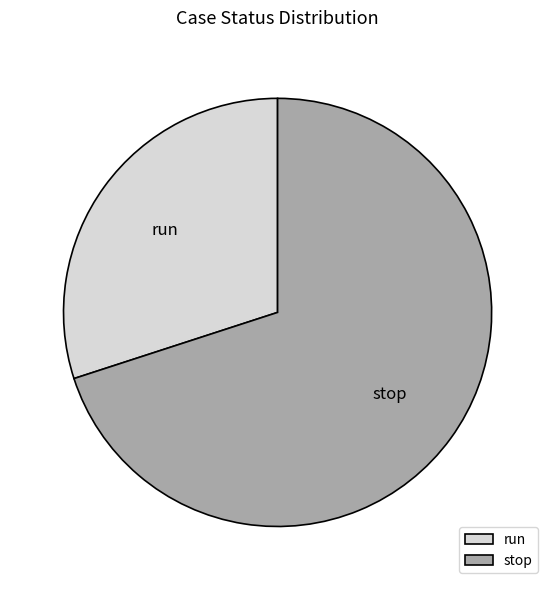

Combined, do stop and run account for over 50%?

Yes